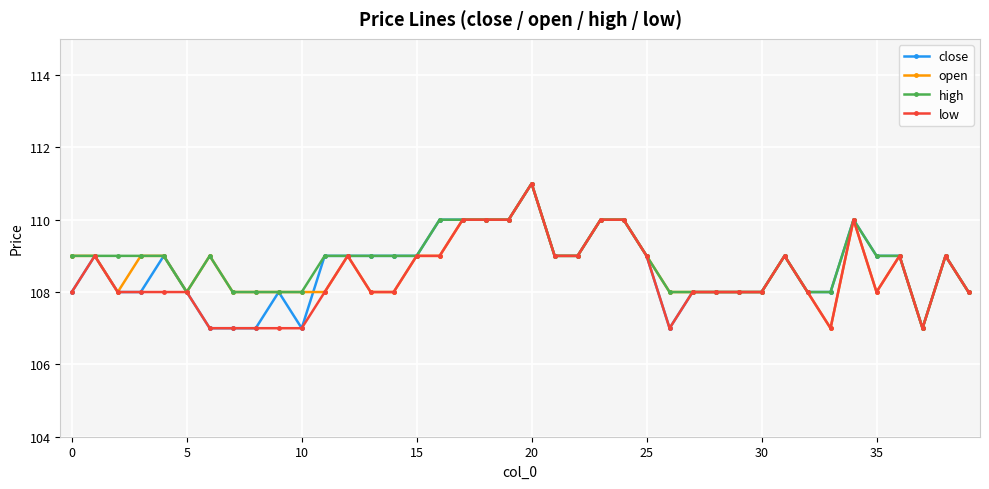

What is the greatest value displayed?

111